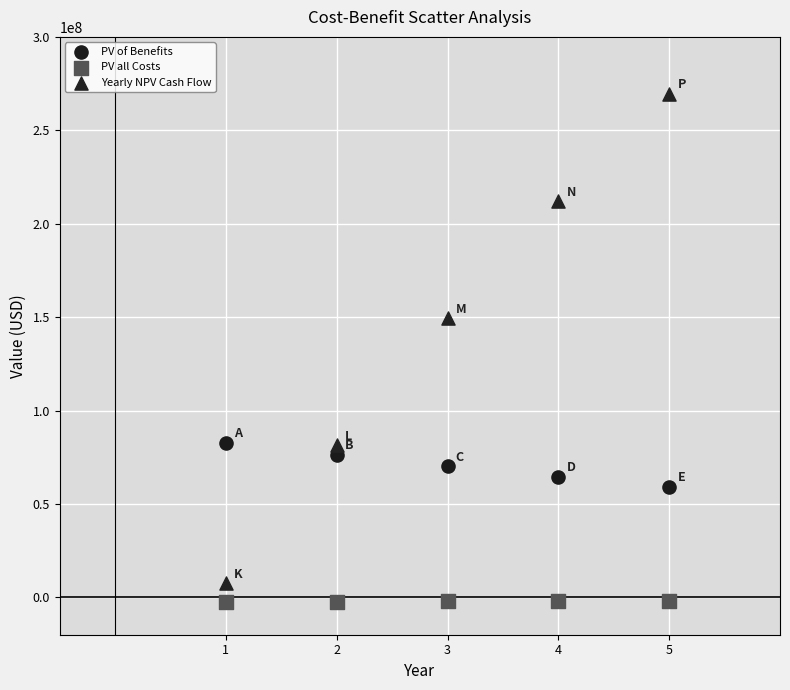

What are all the series names shown in the legend?

PV of Benefits, PV all Costs, Yearly NPV Cash Flow